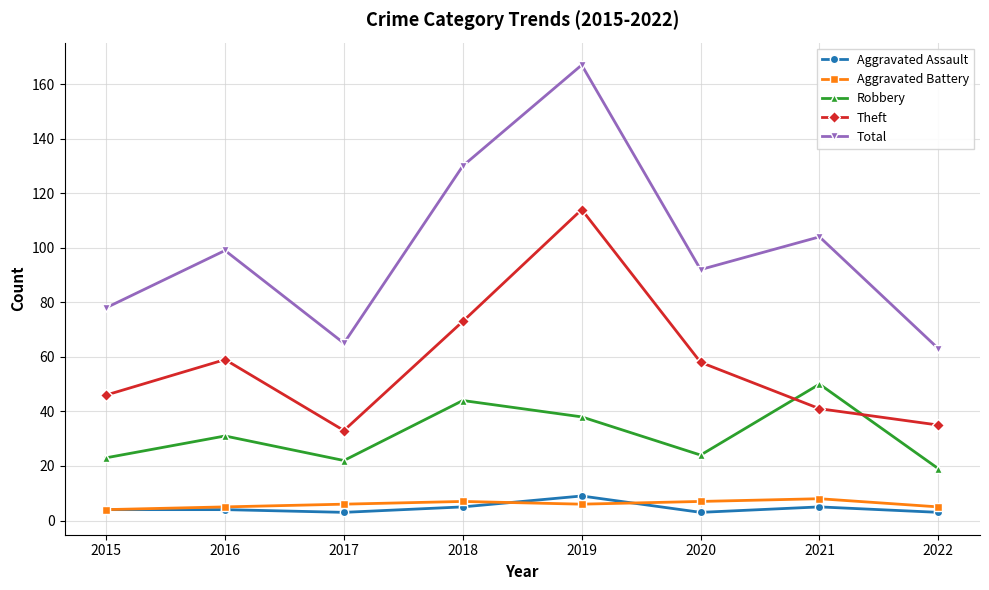

The Aggravated Battery series shows 7 at 2020. True or false?

True